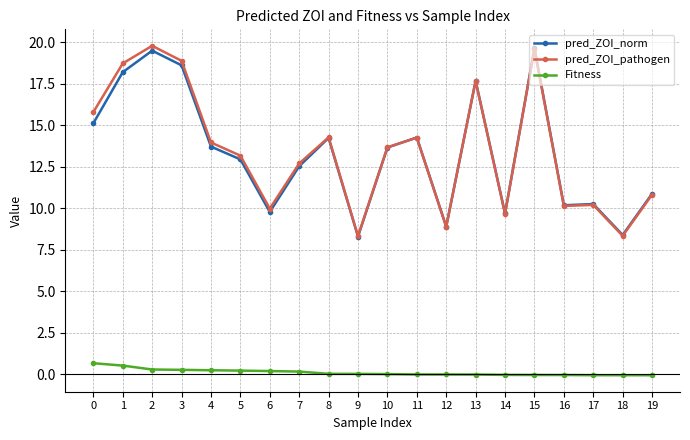

What is the minimum value for pred_ZOI_pathogen?

8.3